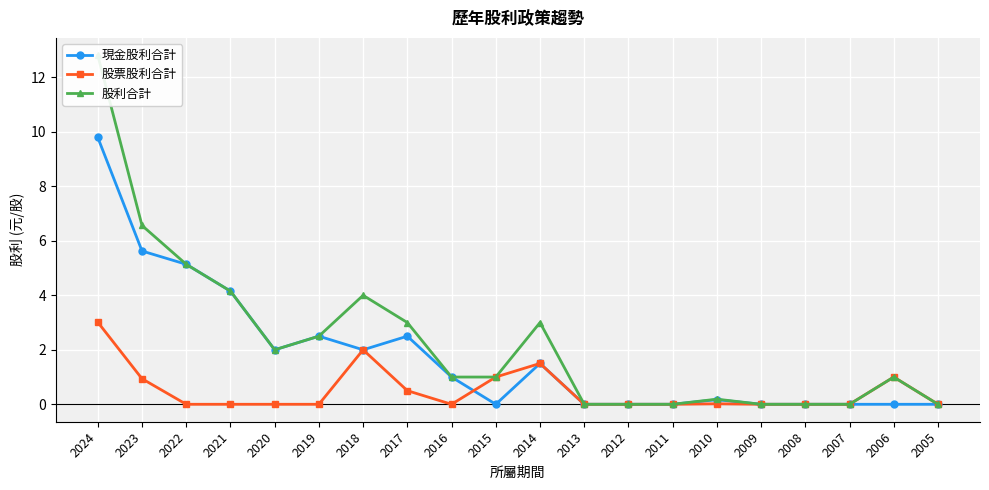

Reading right to left, list all the values displayed in this chart.

現金股利合計: 2005=0.0	2006=0.0	2007=0.0	2008=0.0	2009=0.0	2010=0.2	2011=0.0	2012=0.0	2013=0.0	2014=1.5	2015=0.0	2016=1.0	2017=2.5	2018=2.0	2019=2.5	2020=2.0	2021=4.2	2022=5.1	2023=5.6	2024=9.8
股票股利合計: 2005=0.0	2006=1.0	2007=0.0	2008=0.0	2009=0.0	2010=0.0	2011=0.0	2012=0.0	2013=0.0	2014=1.5	2015=1.0	2016=0.0	2017=0.5	2018=2.0	2019=0.0	2020=0.0	2021=0.0	2022=0.0	2023=0.9	2024=3.0
股利合計: 2005=0.0	2006=1.0	2007=0.0	2008=0.0	2009=0.0	2010=0.2	2011=0.0	2012=0.0	2013=0.0	2014=3.0	2015=1.0	2016=1.0	2017=3.0	2018=4.0	2019=2.5	2020=2.0	2021=4.2	2022=5.1	2023=6.6	2024=12.8